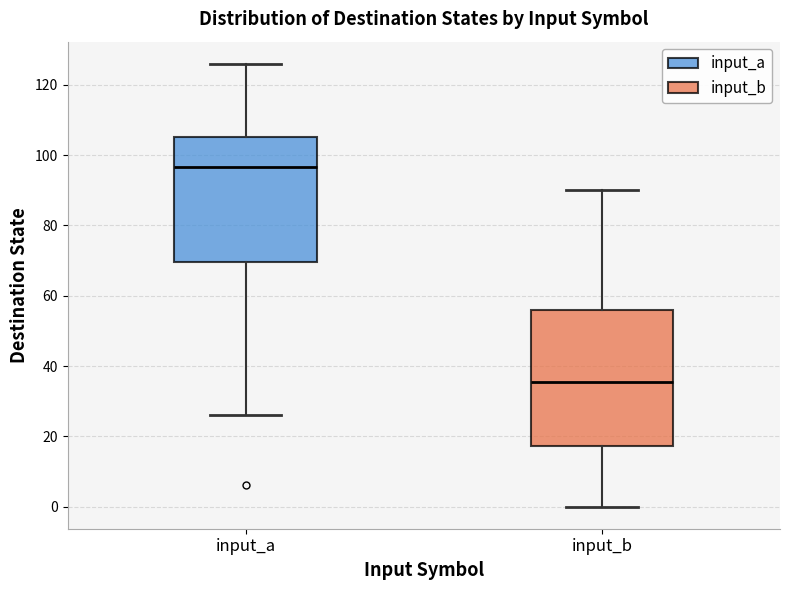

Which box has the highest median line?

input_a